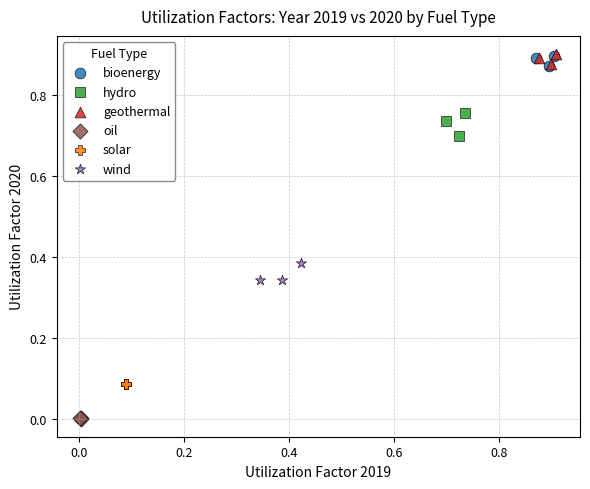

What are all the series names shown in the legend?

bioenergy, hydro, geothermal, oil, solar, wind